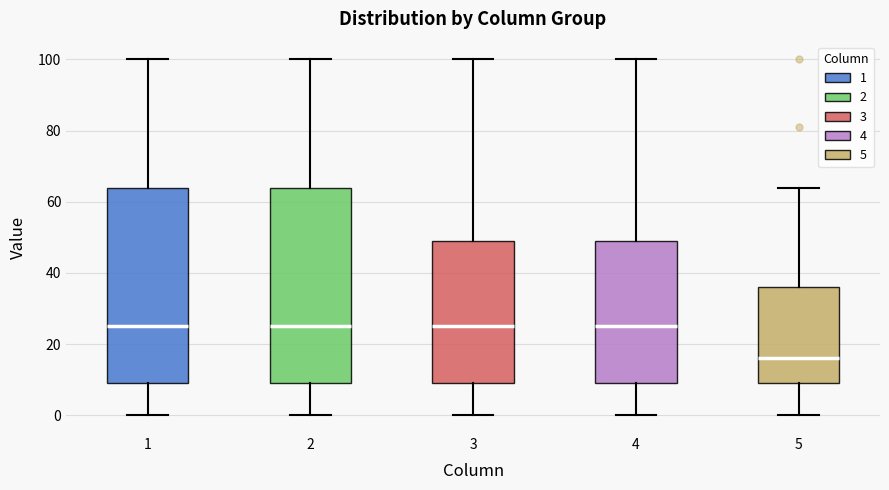

Which box's median line is the lowest?

5